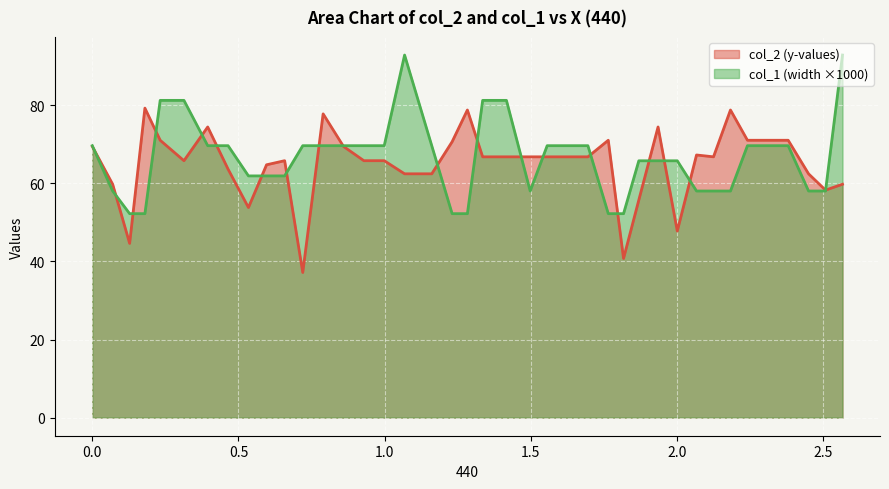

Which series has the largest total across all categories?

col_1 (width ×1000)